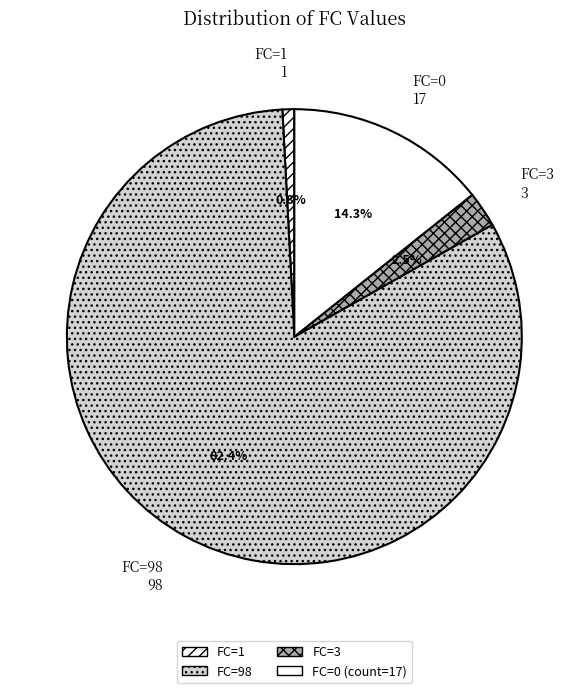

To the nearest percent, what is the difference between the largest and smallest slice percentages?

82%